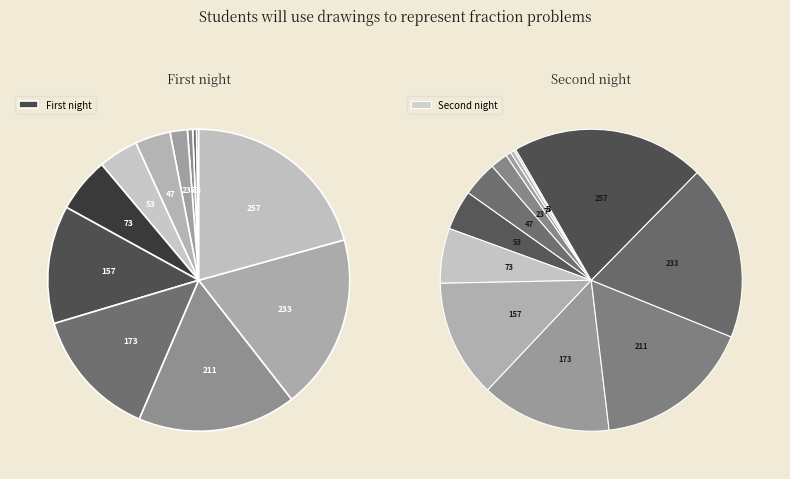

Count the number of slices in the pie.

12